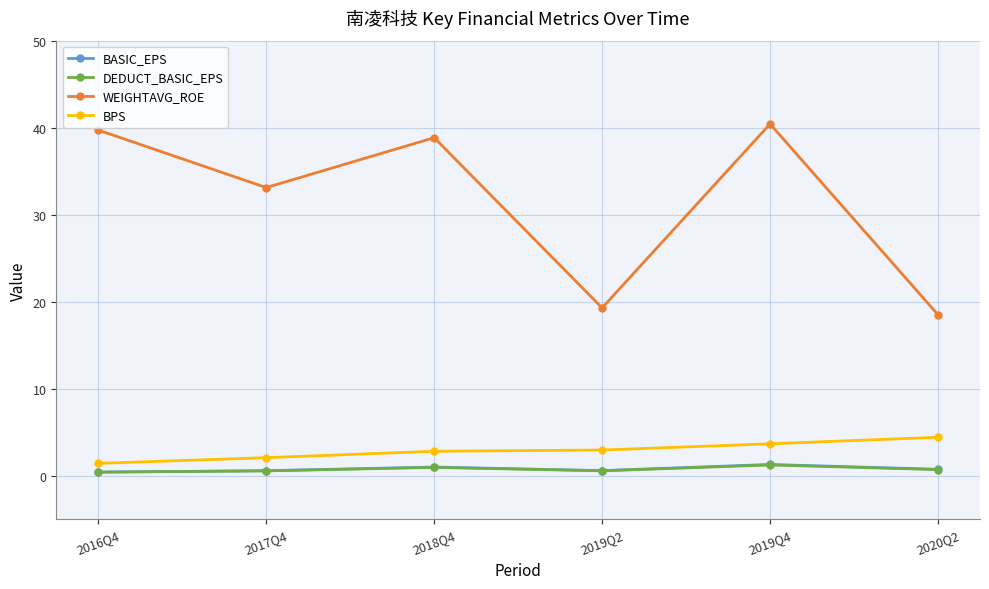

Which series changed the most between 2019Q2 and 2019Q4?

WEIGHTAVG_ROE